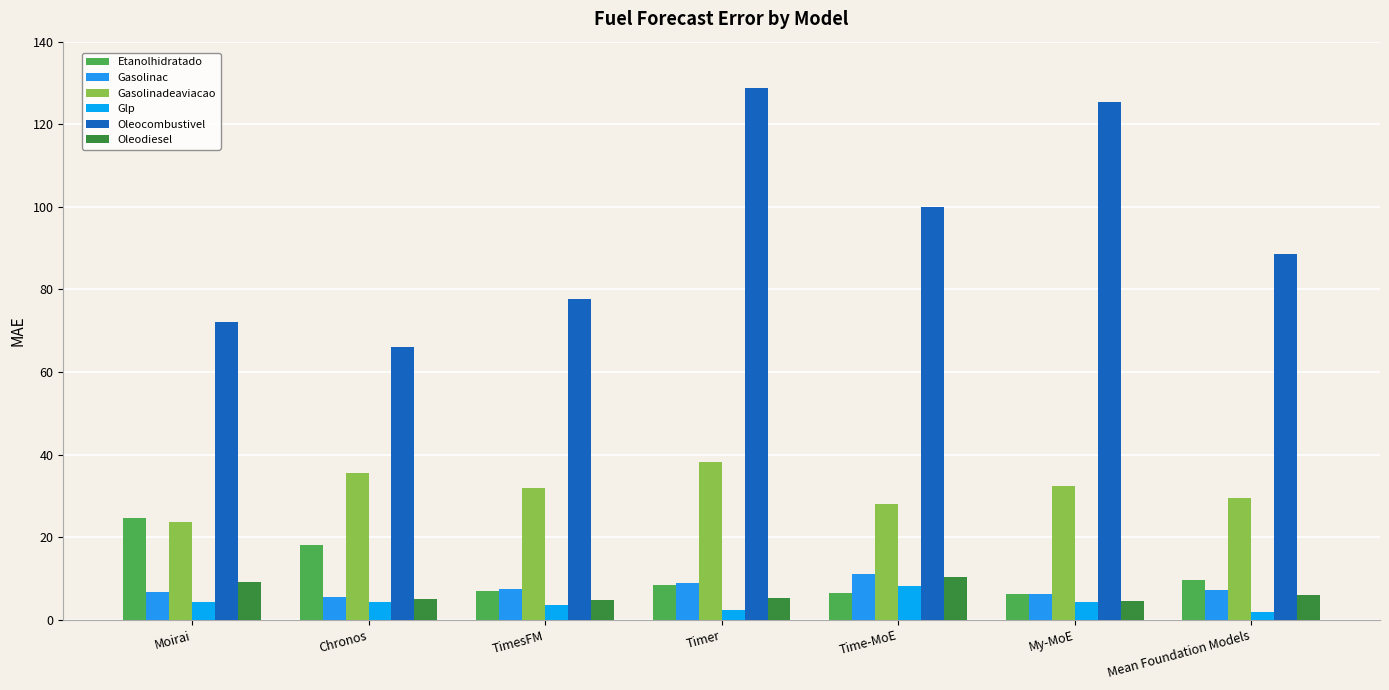

Which category has the lowest value in the Gasolinadeaviacao series?

Moirai